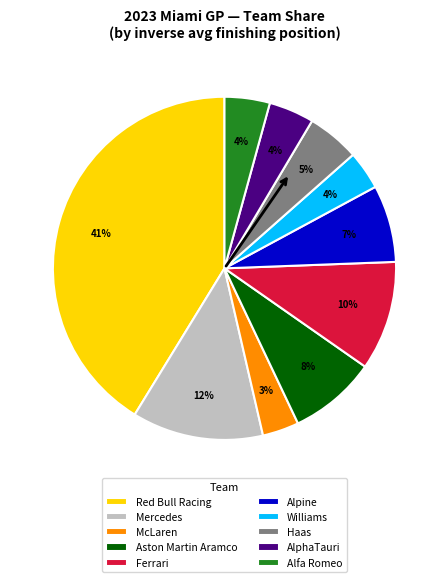

To the nearest percent, what is the average slice percentage?

10%